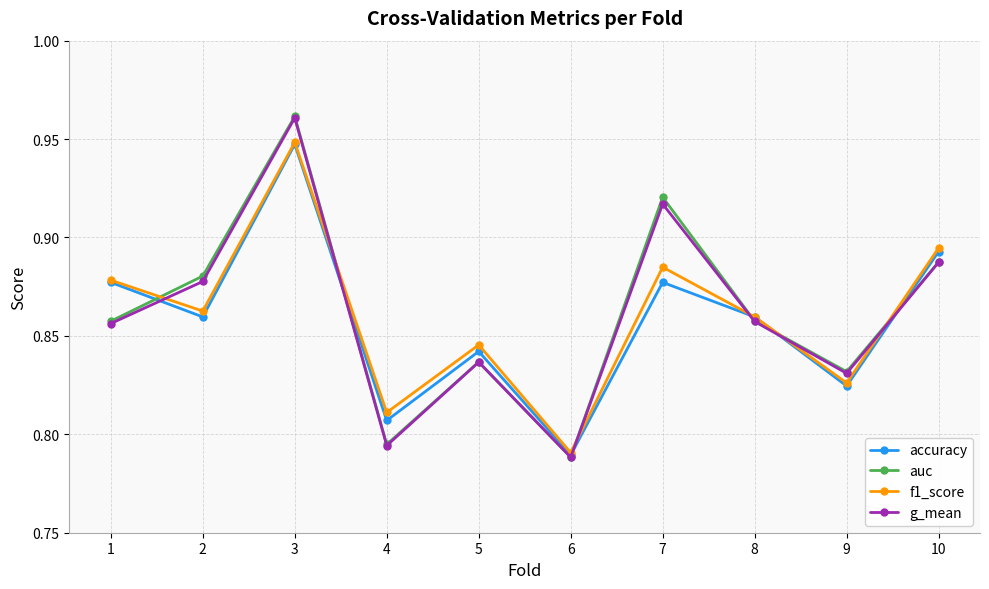

Which label corresponds to the largest value in the chart?

3